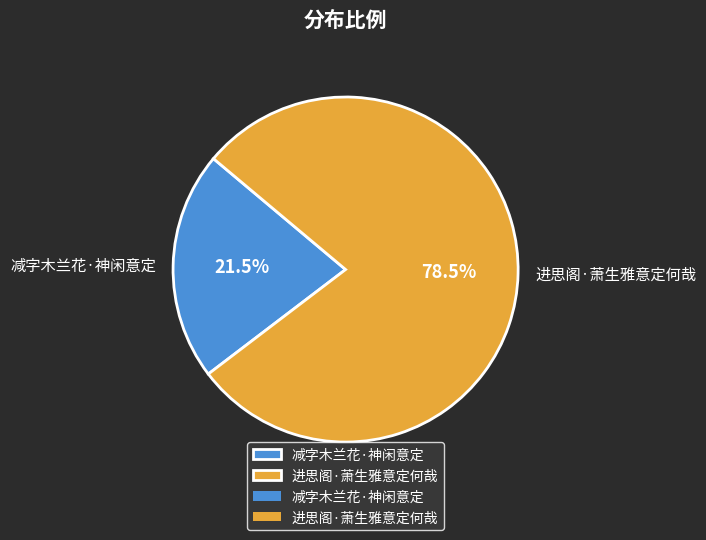

What is the smallest slice in the pie chart?

减字木兰花·神闲意定